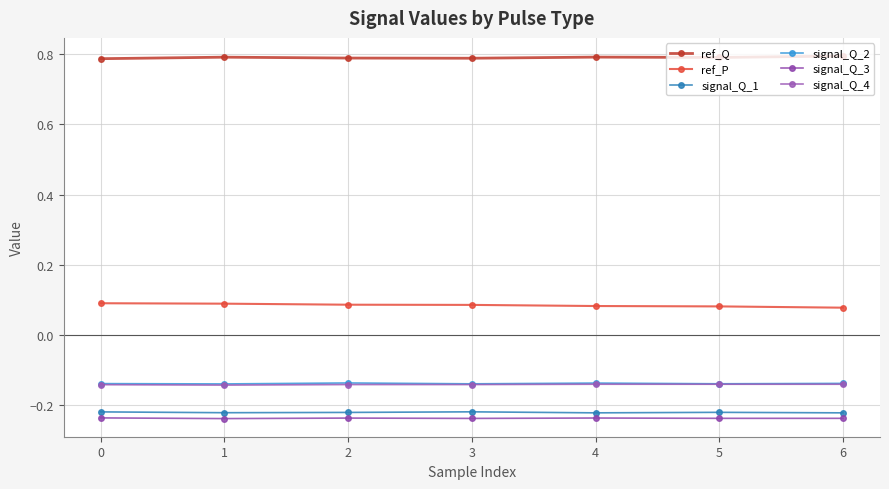

Does the chart display data point markers on the line(s)?

Yes